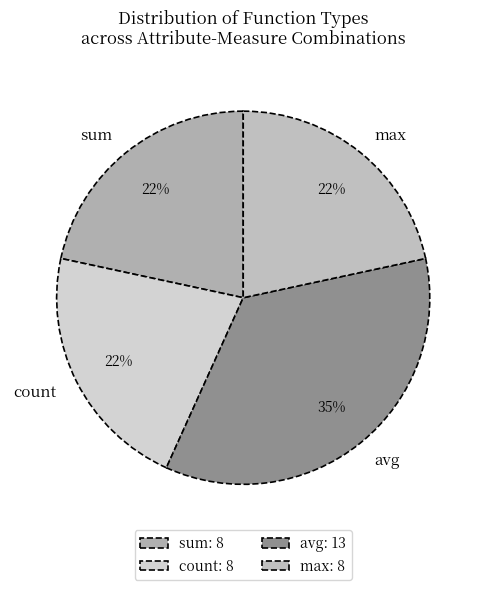

To the nearest percent, what percentage of the pie is count?

22%